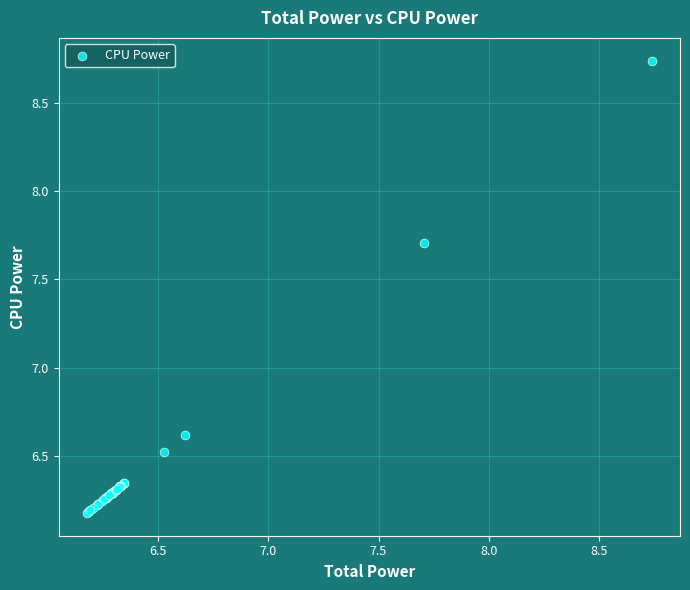

What Y value in the scatter plot is closest to 7?

6.6